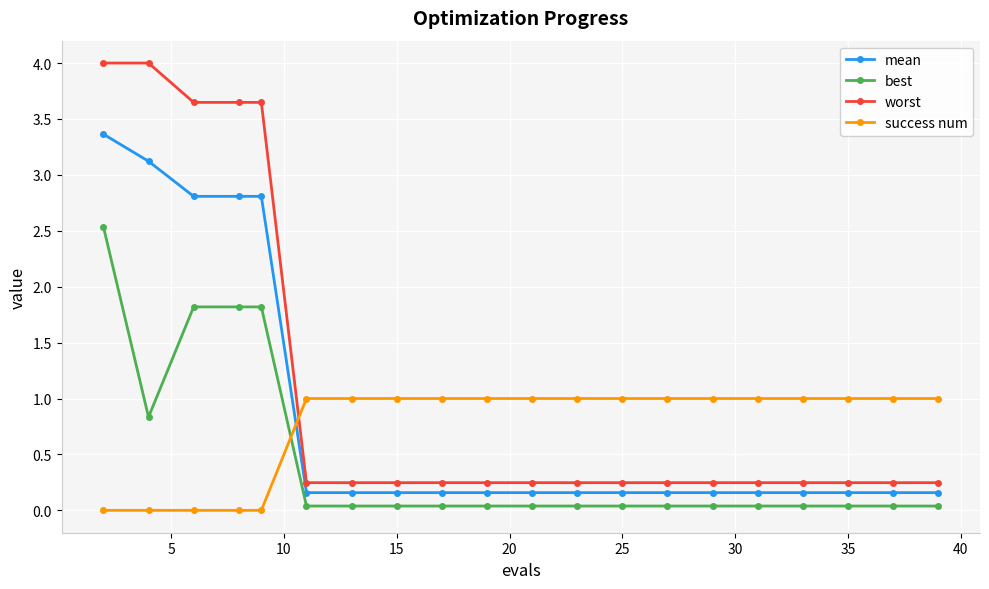

Which series has the largest total across all categories?

worst